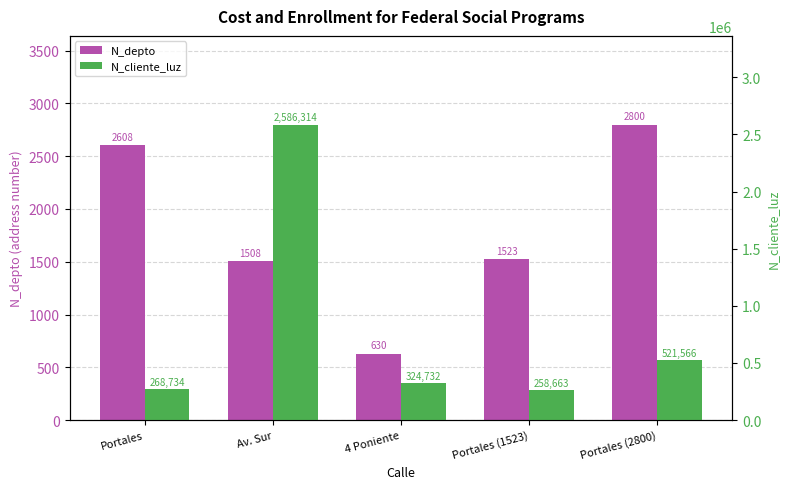

What is the total value across all series at Portales (2800)?

524366